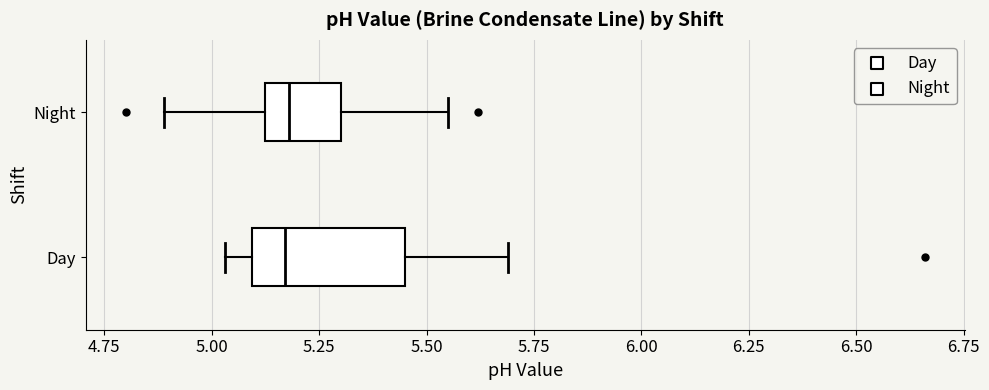

Comparing the boxes themselves (not the whiskers), which one is the widest?

Day